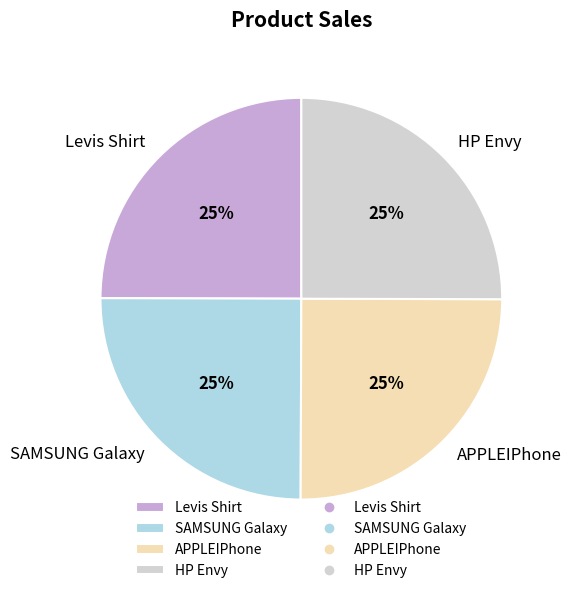

Approximately how many times larger is the value at HP Envy compared to Levis Shirt?

1.0